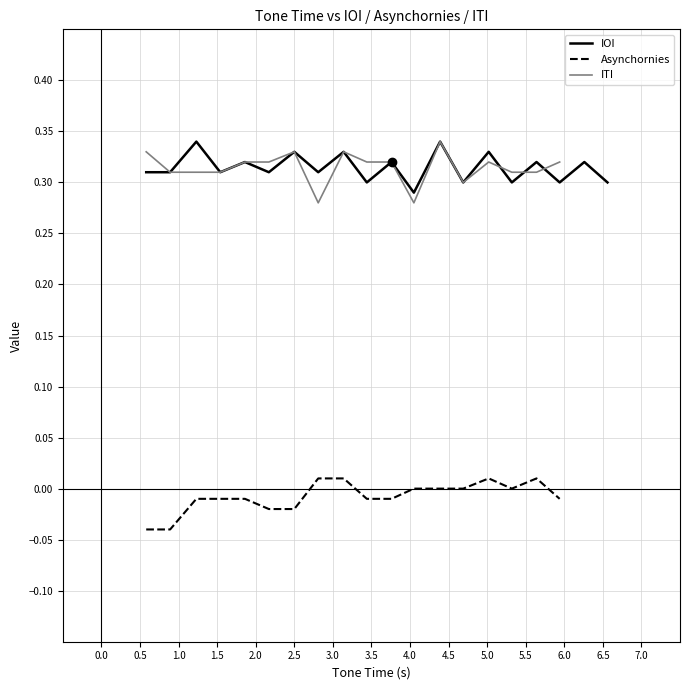

Does the chart have visible grid lines?

Yes